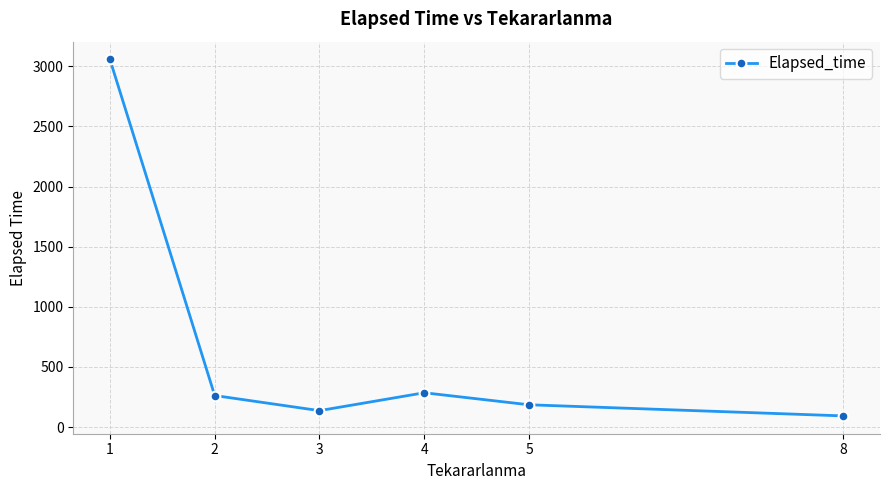

Read the value at 8.

92.5